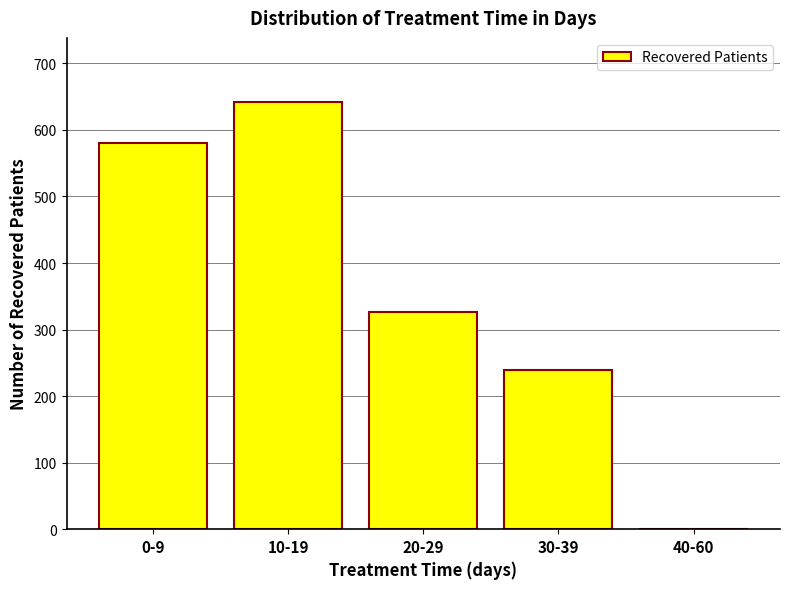

Reading right to left, extract all data points from this chart.

40-60=0	30-39=239	20-29=326	10-19=642	0-9=580